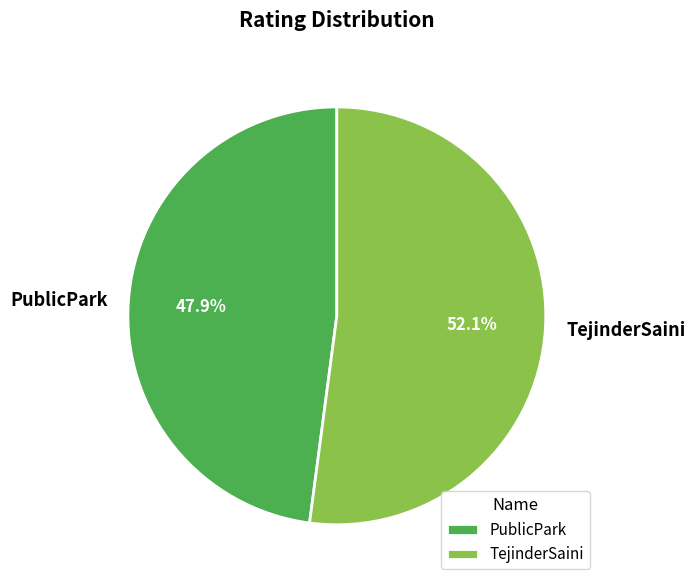

Which has a higher value, PublicPark or TejinderSaini?

TejinderSaini